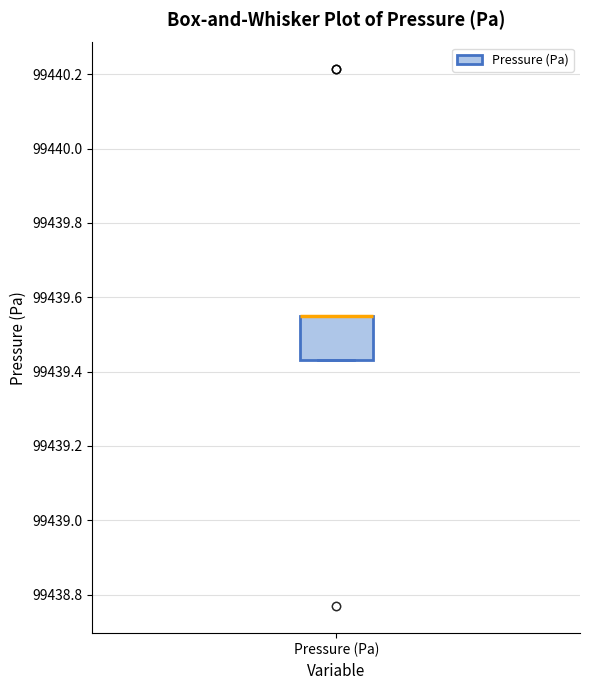

Read this box plot against the y-axis: the position of the median line, the range covered by the box, and the ends of both whiskers. The values are not printed on the chart, so give them approximately, as read against the axis.

median 99439.54 (drawn on the box's upper edge), box 99439.44 to 99439.54, whiskers 99439.44 to 99439.54